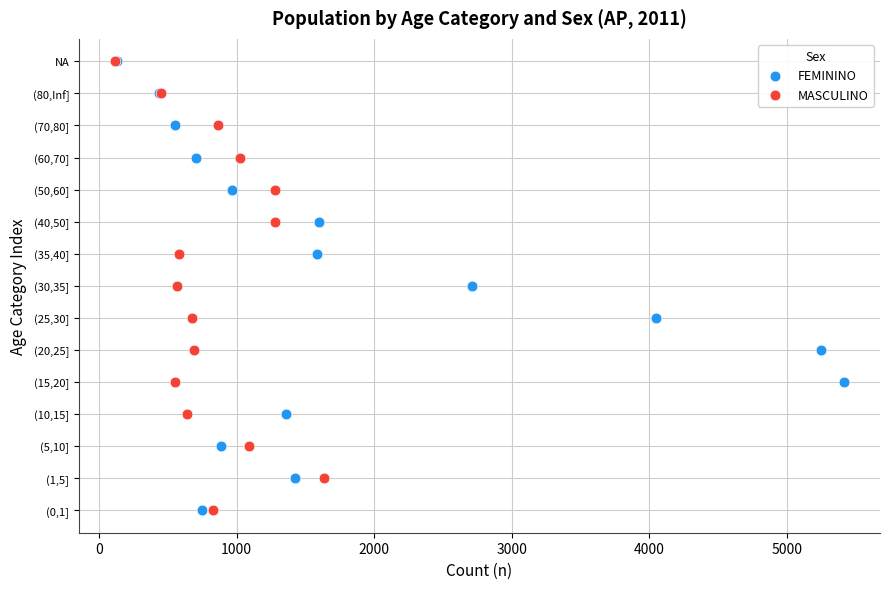

What are all the series names shown in the legend?

FEMININO, MASCULINO